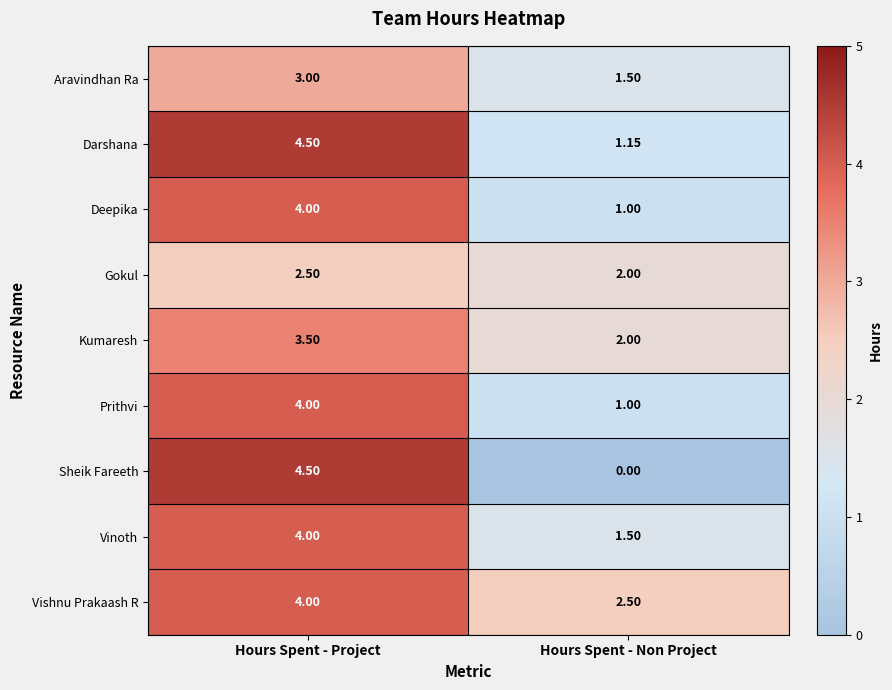

Between Hours Spent - Project and Hours Spent - Non Project, which series saw the biggest shift?

Sheik Fareeth